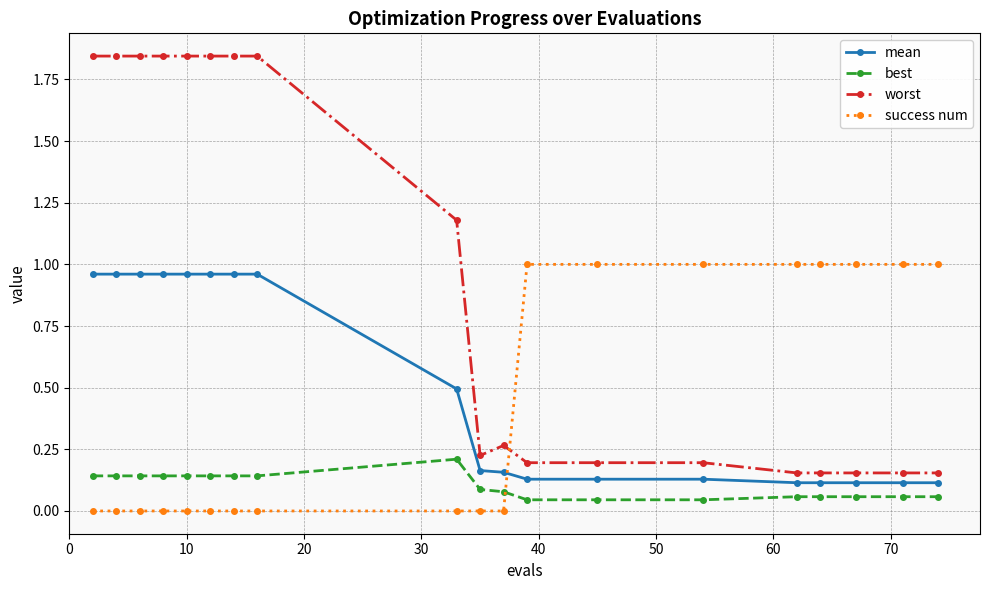

True or false: mean and best intersect in this chart.

False